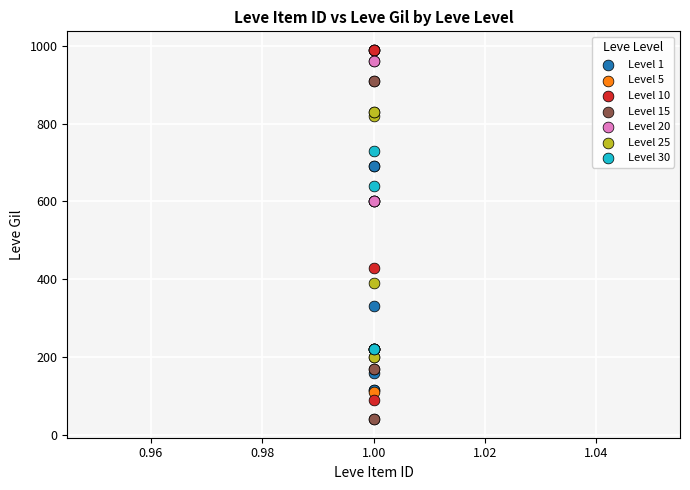

Which series contains the lowest Y value?

Level 15